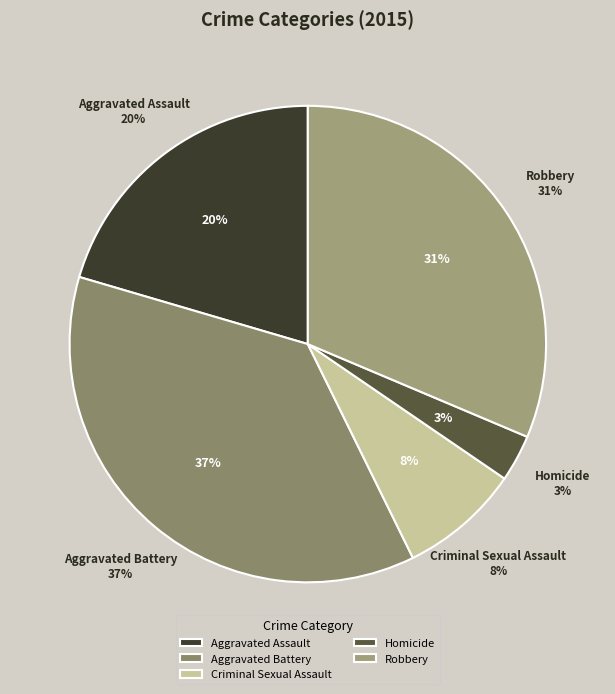

Combined, what portion of the pie is Criminal Sexual Assault and Aggravated Battery?

45.0%